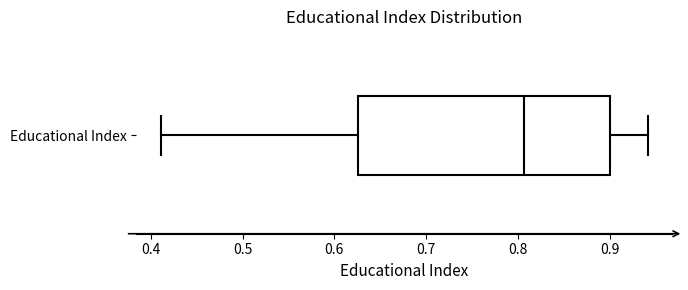

Read this box plot against the x-axis: the position of the median line, the range covered by the box, and the ends of both whiskers. The values are not printed on the chart, so give them approximately, as read against the axis.

median 0.81, box 0.63 to 0.90, whiskers 0.41 to 0.94